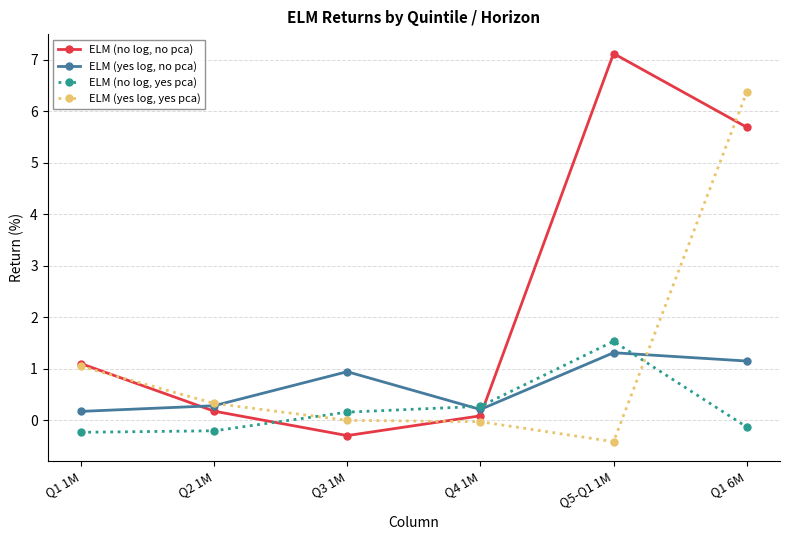

Which series has the largest total across all categories?

ELM (no log, no pca)